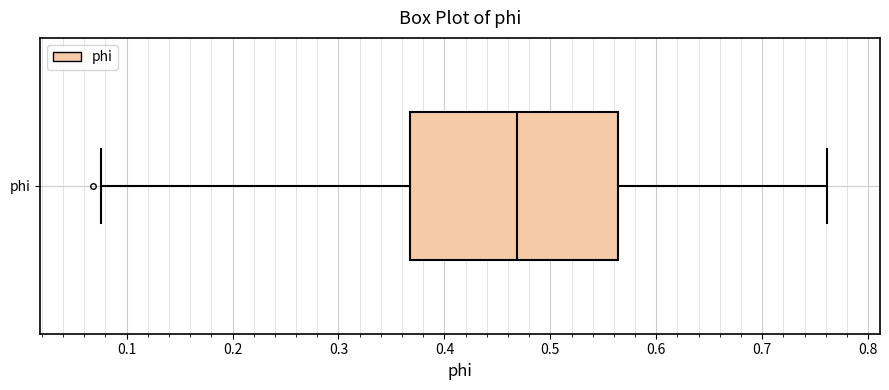

Transcribe this box plot: give where the median line is, the range the box spans, and where the two whiskers end, as read against the x-axis. The values are not printed on the chart, so give them approximately, as read against the axis.

median 0.47, box 0.37 to 0.56, whiskers 0.08 to 0.76